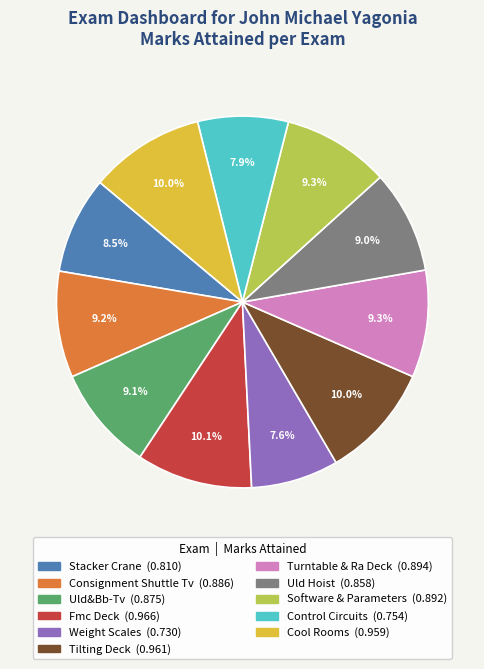

Does any single category account for the majority?

No